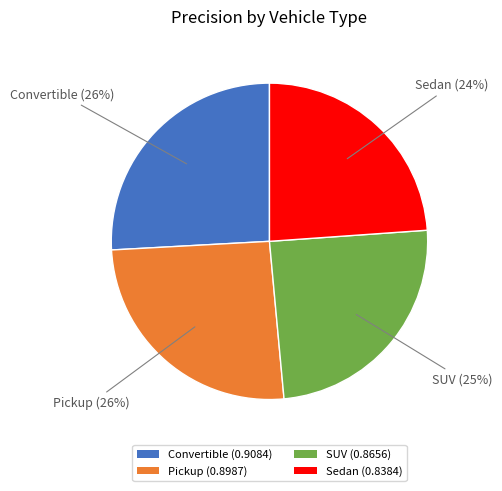

Is it true that SUV is 10% of the pie?

False